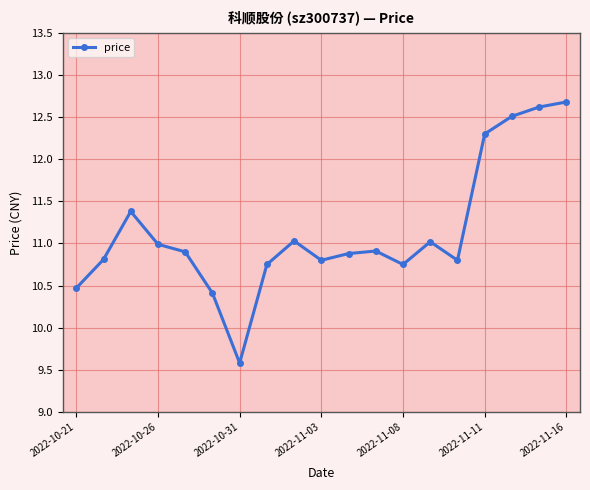

What is the value of the 12th point from the left?

10.9